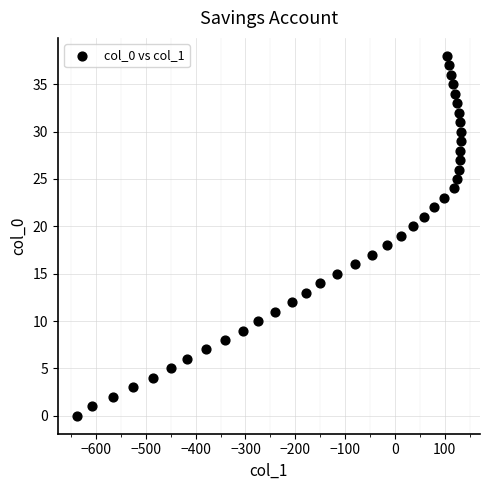

What is the range of Y values (max minus min)?

38